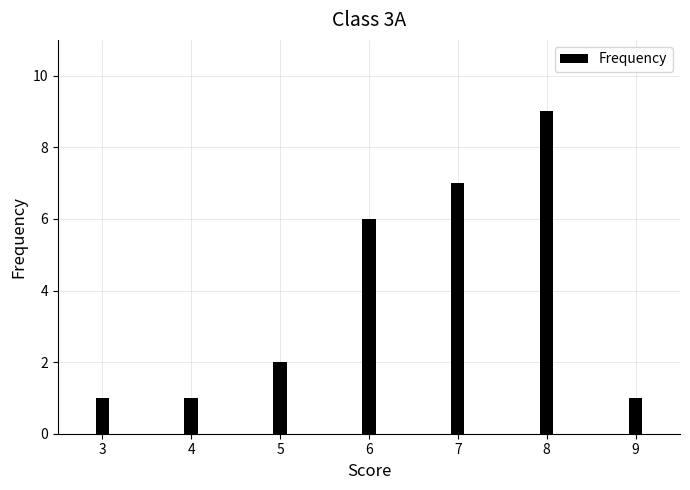

Reading left to right, what are all the values shown in this chart?

1	1	2	6	7	9	1